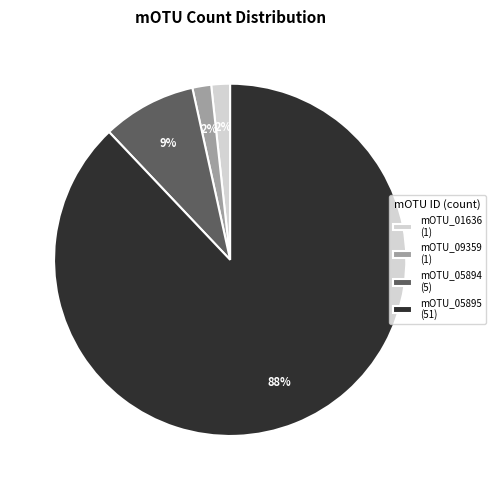

Is the sum of mOTU_01636 (1) and mOTU_05895 (51) greater than half?

Yes